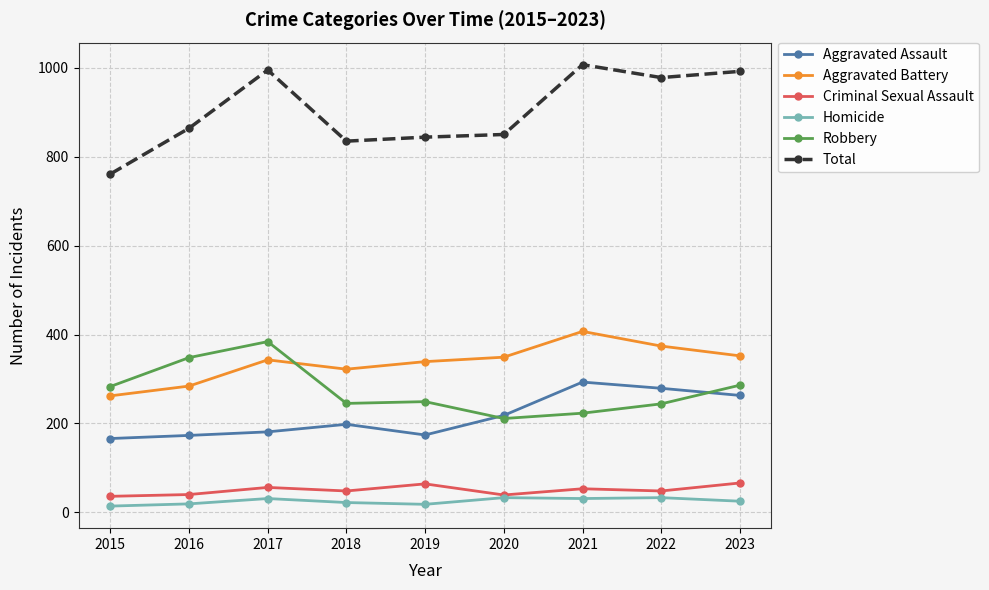

Does the chart have visible grid lines?

Yes